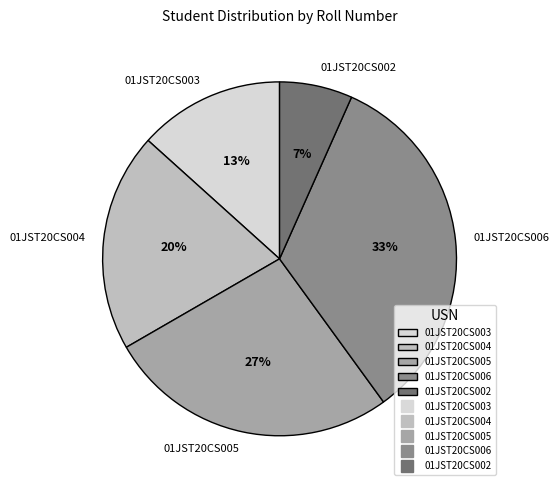

What is the ratio of the value at 01JST20CS002 to the value at 01JST20CS004?

0.3